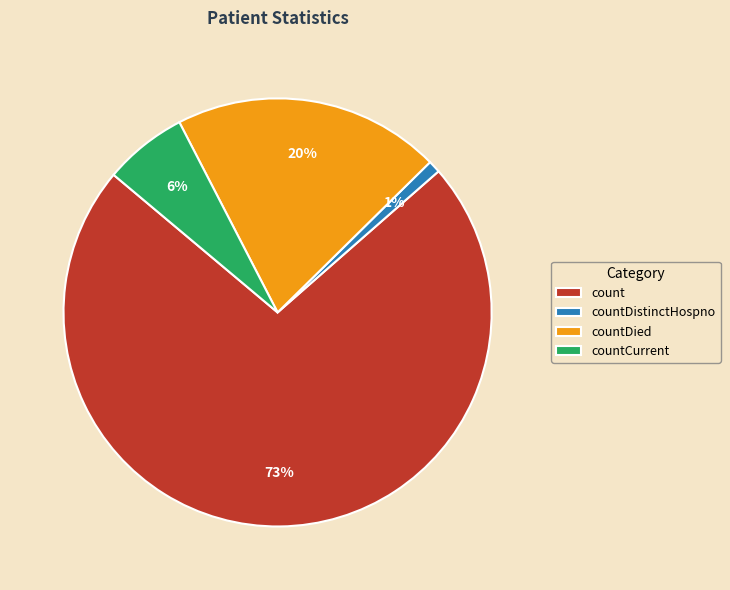

Is there any slice that represents more than half of the pie?

Yes